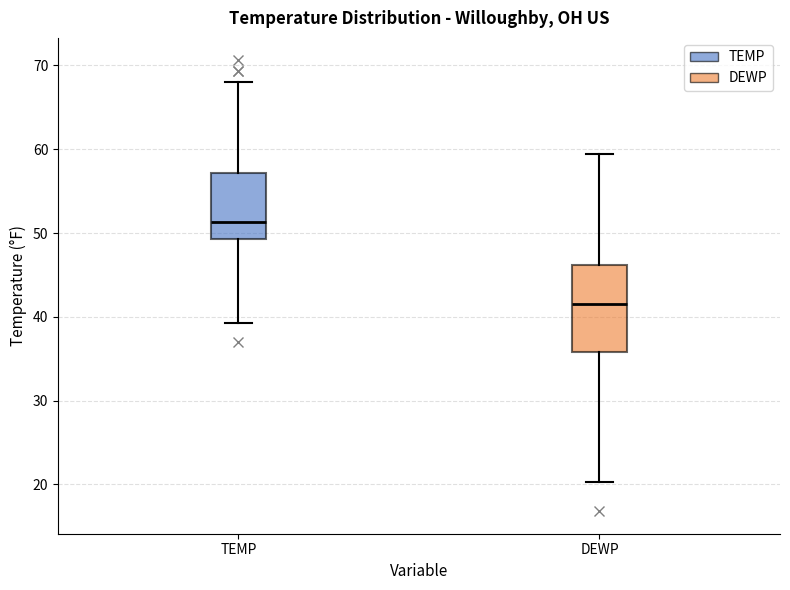

Reading left to right, transcribe this box plot: for each box, give where its median line is, the range the box spans, and where its two whiskers end, as read against the y-axis. The values are not printed on the chart, so give them approximately, as read against the axis.

TEMP: median 51, box 49 to 57, whiskers 39 to 68
DEWP: median 42, box 36 to 46, whiskers 20 to 59